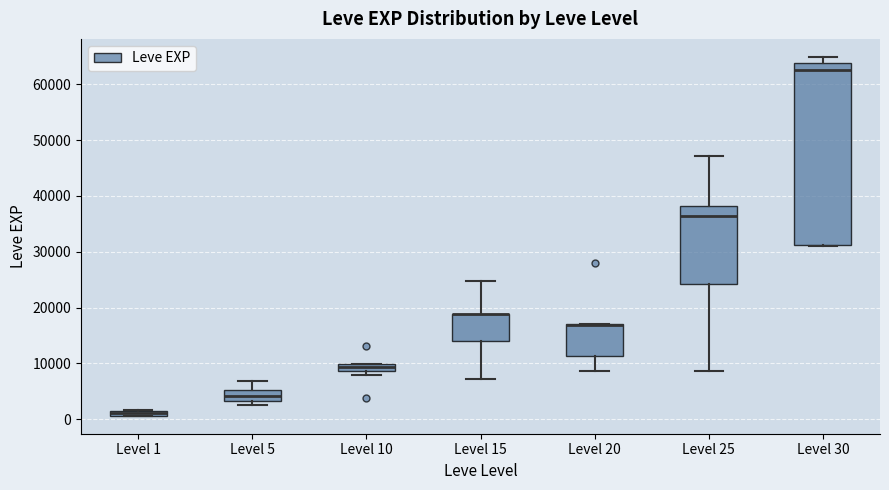

Comparing the boxes themselves (not the whiskers), which one is the tallest?

Level 30